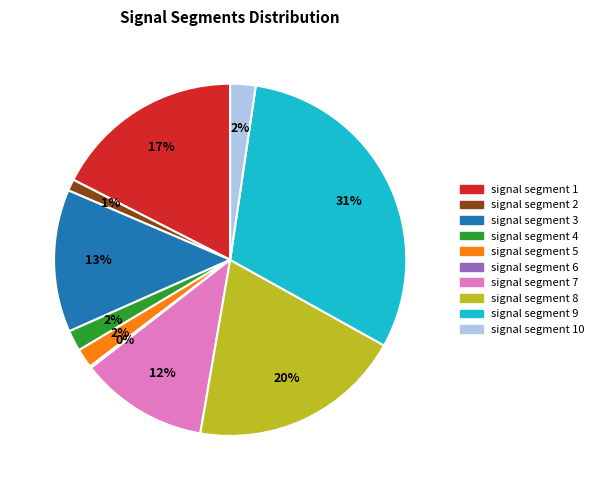

Does any single category account for the majority?

No